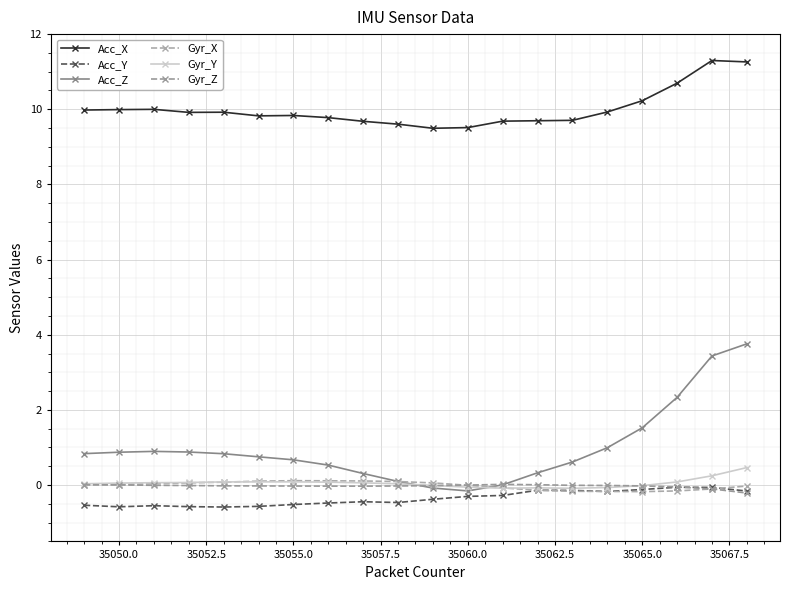

List the series in order of their peak value, lowest first.

Acc_Y, Gyr_Z, Gyr_X, Gyr_Y, Acc_Z, Acc_X